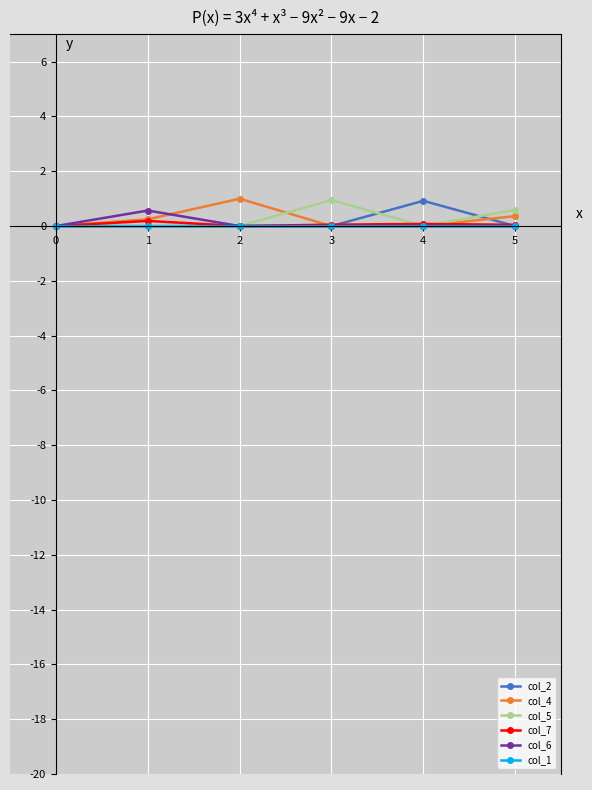

What is the greatest value displayed?

1.0